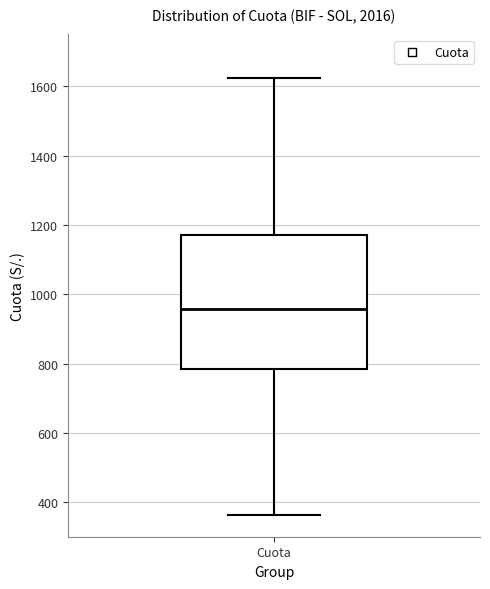

Read this box plot against the y-axis: the position of the median line, the range covered by the box, and the ends of both whiskers. The values are not printed on the chart, so give them approximately, as read against the axis.

median 960, box 780 to 1180, whiskers 360 to 1620